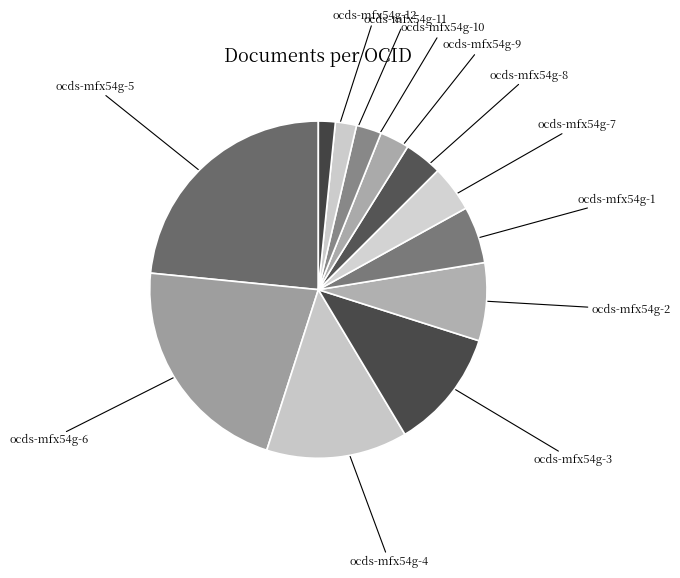

How many slices are in this pie chart?

12